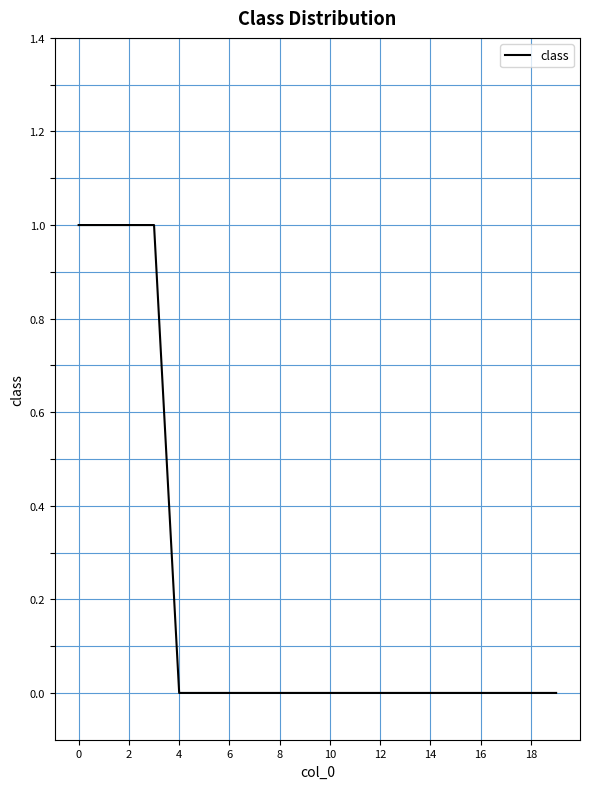

How many lines are shown in the chart?

1